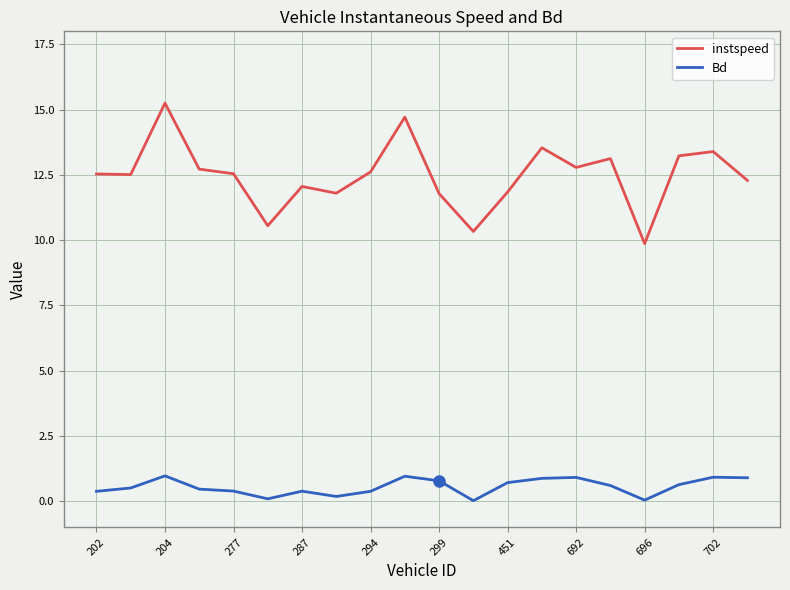

What is the average value of the instspeed series?

12.5